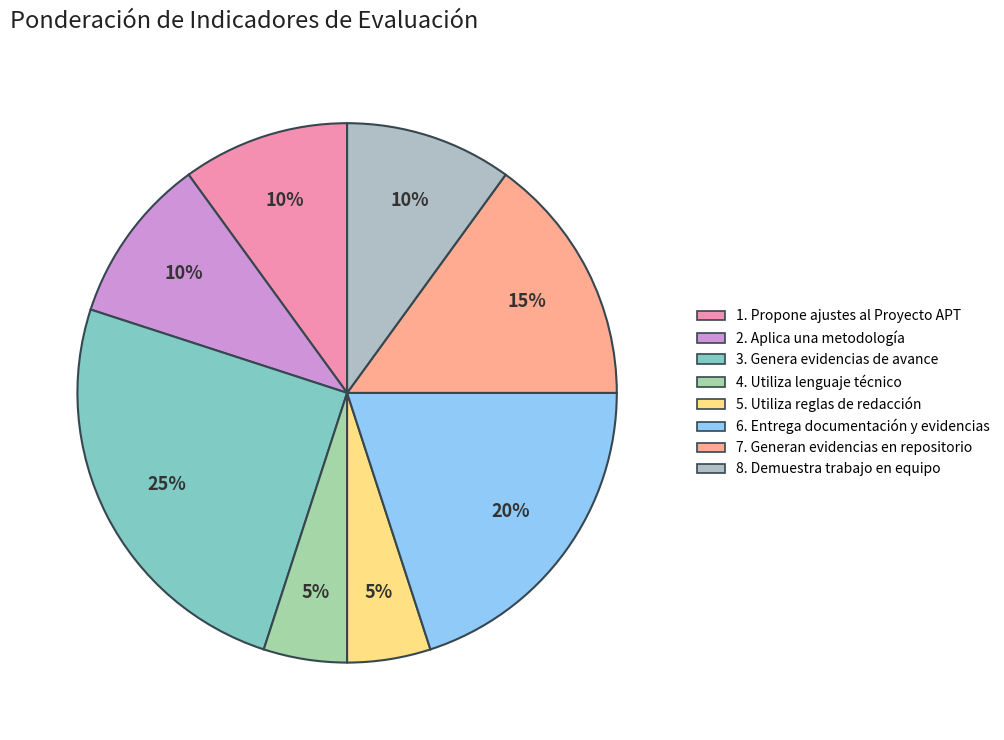

Approximately how many times larger is the value at 5. Utiliza reglas de redacción compared to 6. Entrega documentación y evidencias?

0.2